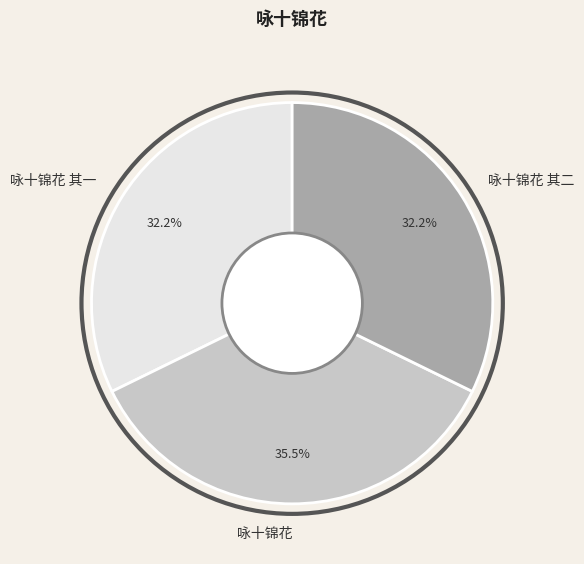

To the nearest percent, what is the difference between the 咏十锦花 and 咏十锦花 其二 slice percentages?

3%